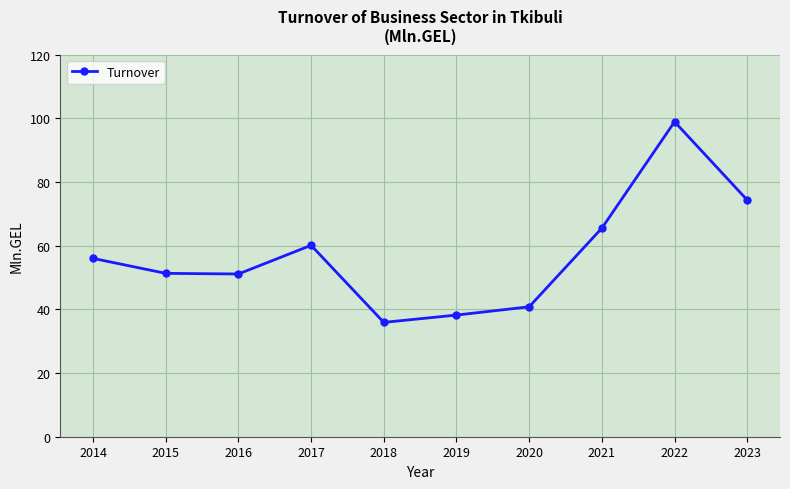

What is the greatest value displayed?

98.9